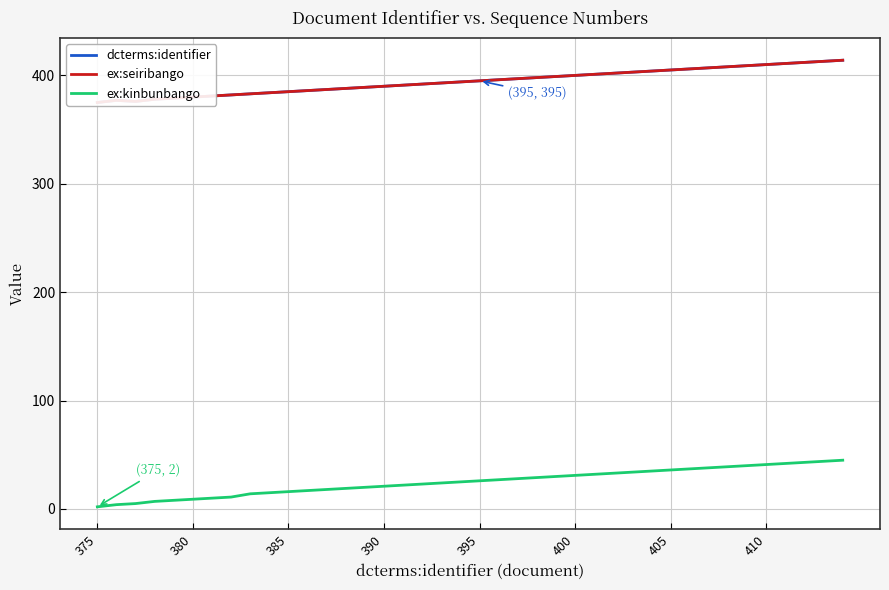

What is the lowest value of the ex:seiribango series?

375